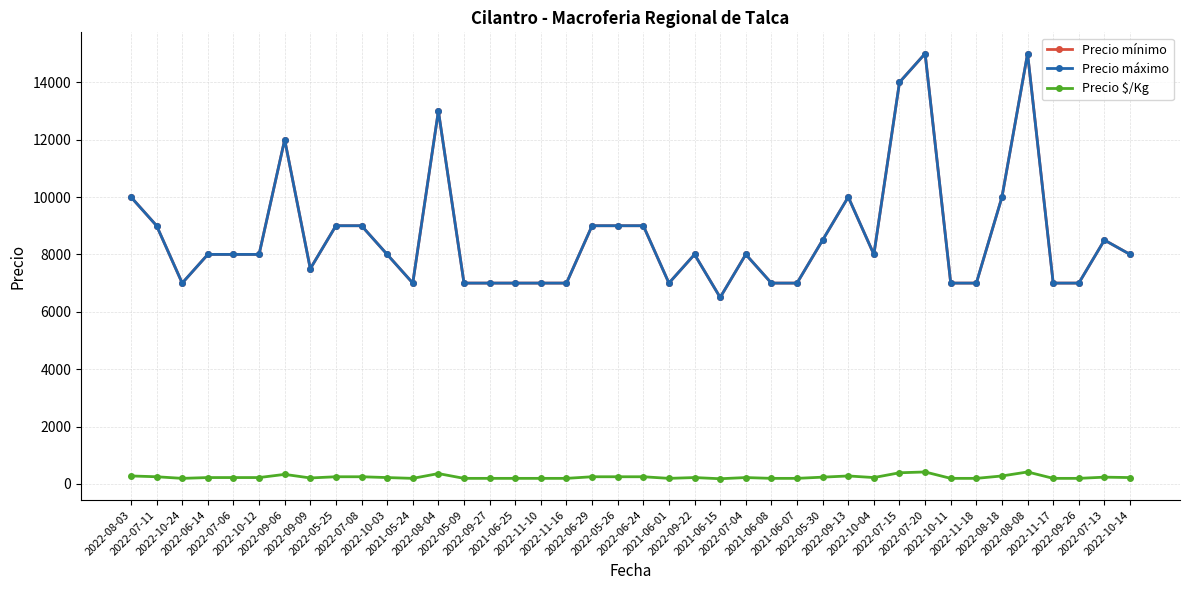

What is the difference between the Precio $/Kg values at 2022-07-15 and 2022-11-18?

195